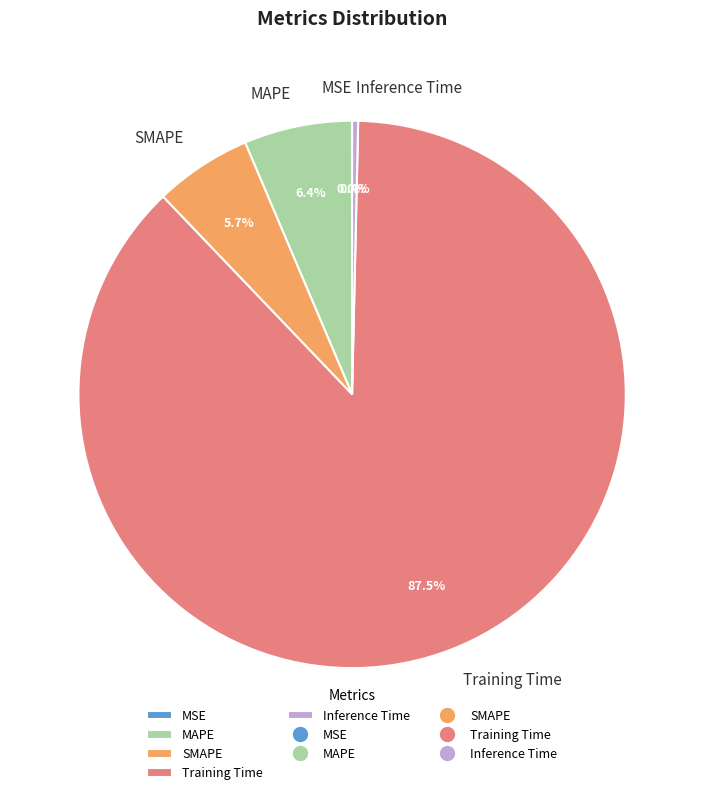

How much of the chart is everything except MAPE?

93.6%